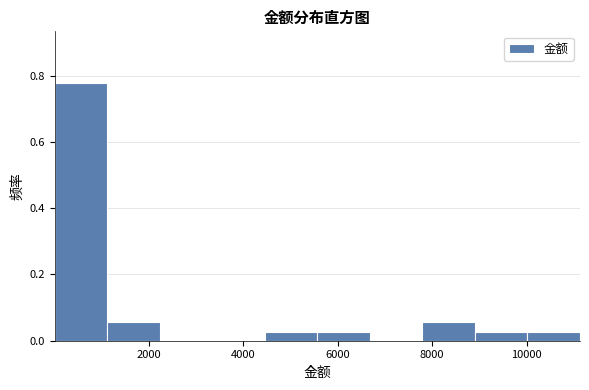

Reading left to right, transcribe this chart: for each bar, give the range it covers on the x-axis and its height. Neither the bar edges nor the heights are printed on the chart, so give them approximately, as read against the axes.

0 to 1200: 0.78
1200 to 2200: 0.06
2200 to 3400: 0
3400 to 4400: 0
4400 to 5600: 0.02
5600 to 6600: 0.02
6600 to 7800: 0
7800 to 9000: 0.06
9000 to 10000: 0.02
10000 to 11200: 0.02